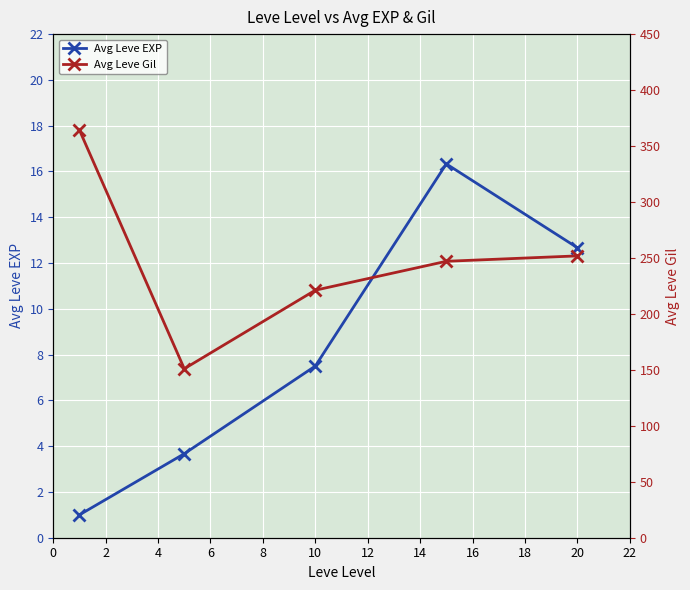

Where does the Avg Leve EXP series first go above 7?

10